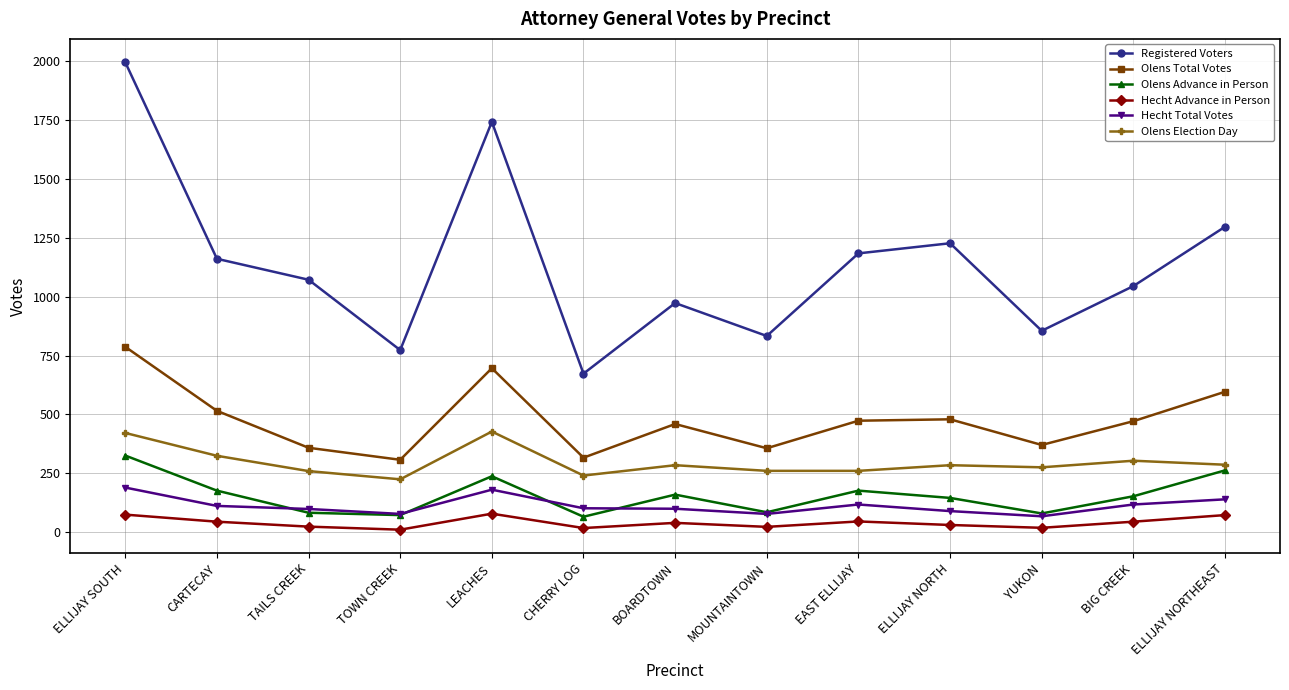

True or false: Hecht Total Votes and Olens Election Day intersect in this chart.

False